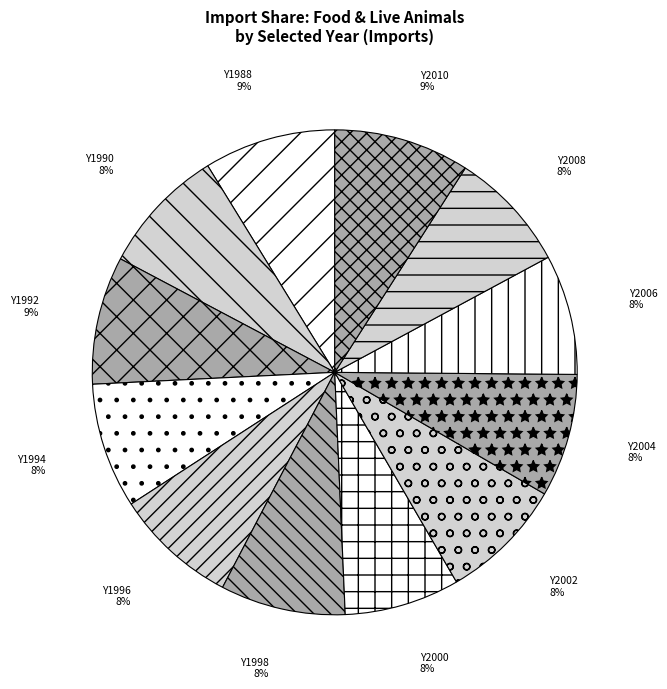

Count the number of slices in the pie.

12